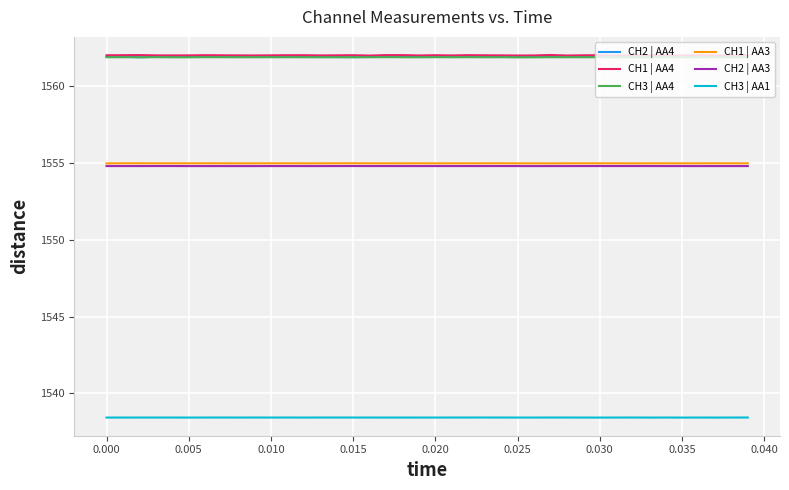

Is this an area chart (filled region under the line)?

No